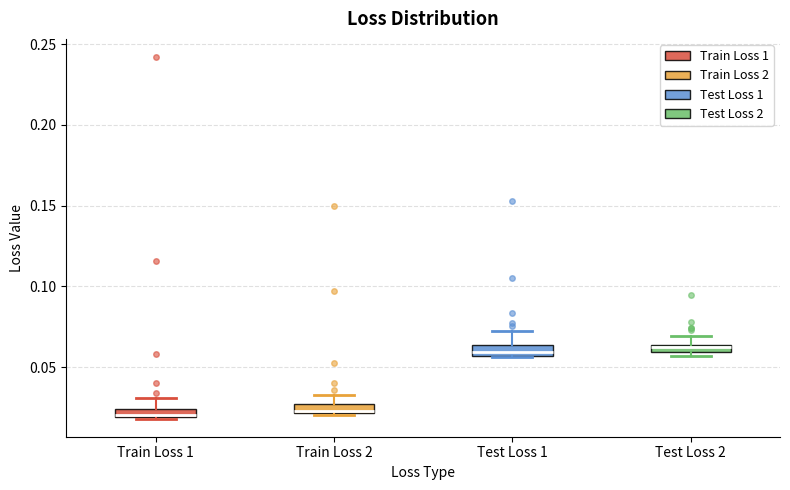

Where is the upper edge of the box for Test Loss 2 on the y-axis? The values are not printed on the chart, so give them approximately, as read against the axis.

0.065